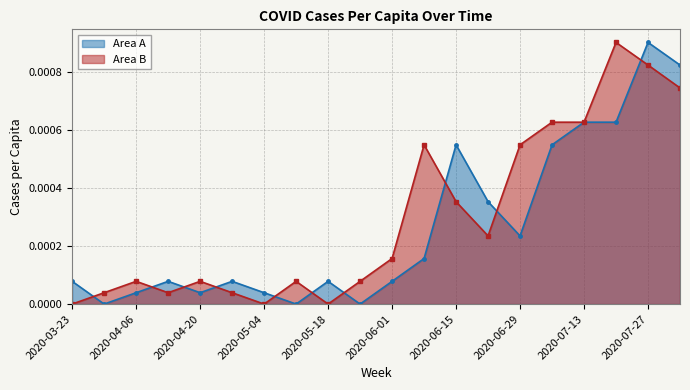

Rank the series at 2020-03-23 from highest to lowest value.

Area A, Area B